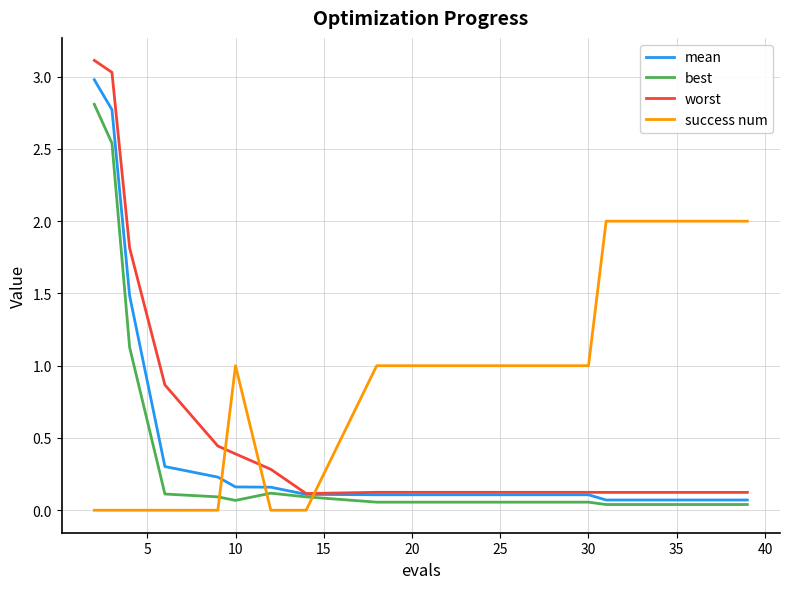

Which series has the largest range (max minus min)?

worst